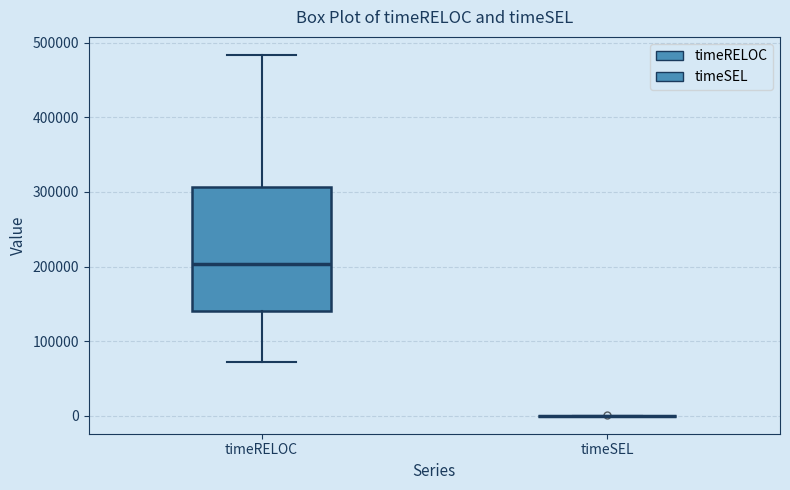

Reading left to right, read every box against the y-axis: the position of its median line, the range the box covers, and the ends of its whiskers. The values are not printed on the chart, so give them approximately, as read against the axis.

timeRELOC: median 200000, box 140000 to 310000, whiskers 70000 to 480000
timeSEL: box collapsed to a line at 0, whiskers 0 to 0